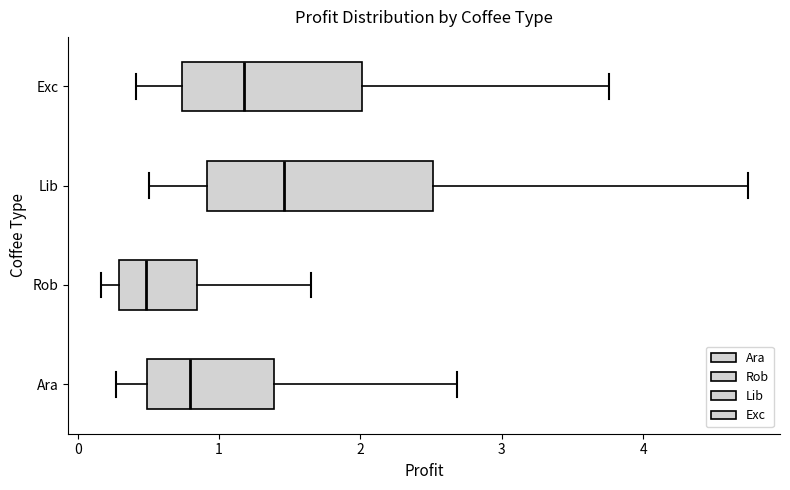

Which box's median line is the furthest to the left?

Rob